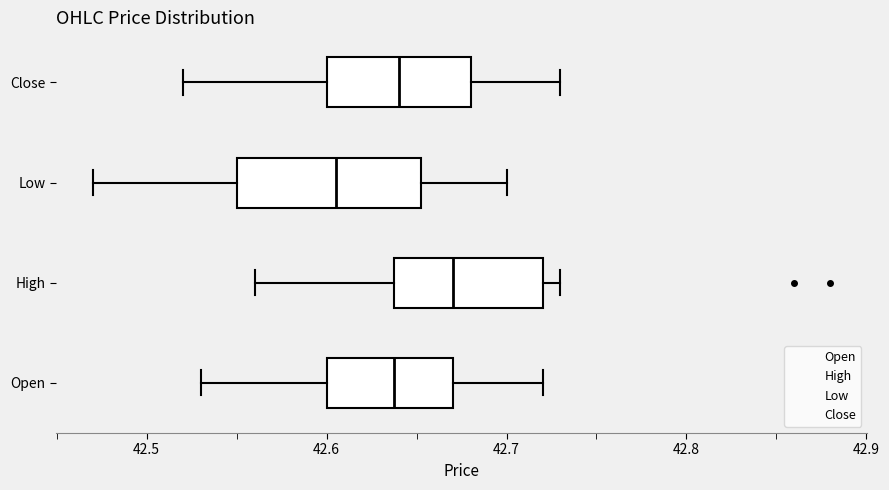

Reading bottom to top, read every box against the x-axis: the position of its median line, the range the box covers, and the ends of its whiskers. The values are not printed on the chart, so give them approximately, as read against the axis.

Open: median 42.64, box 42.60 to 42.67, whiskers 42.53 to 42.72
High: median 42.67, box 42.64 to 42.72, whiskers 42.56 to 42.73
Low: median 42.61, box 42.55 to 42.65, whiskers 42.47 to 42.70
Close: median 42.64, box 42.60 to 42.68, whiskers 42.52 to 42.73